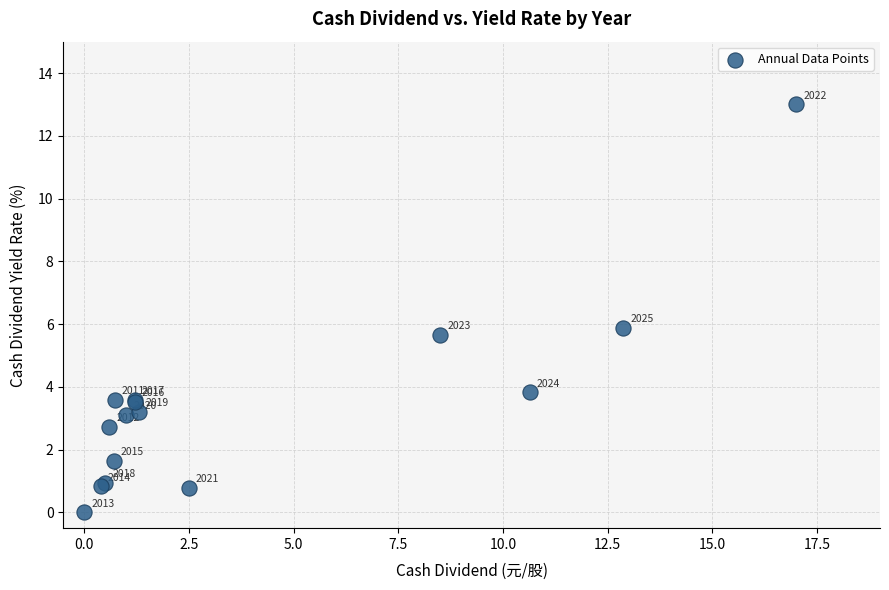

What Y value in the scatter plot is closest to 6?

5.9